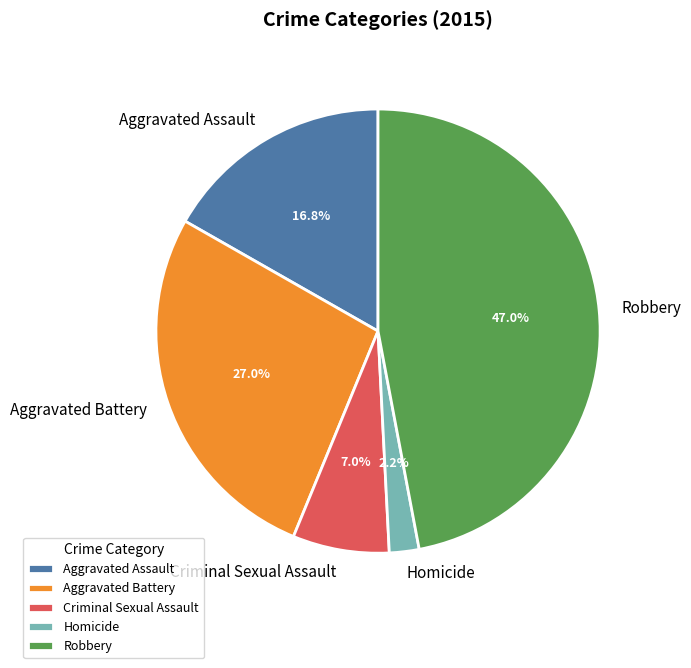

The Aggravated Battery slice represents 27% of the pie. True or false?

True